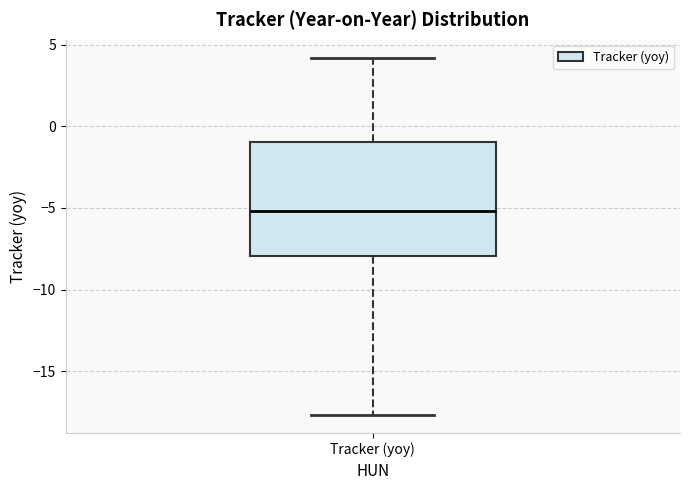

Read this box plot against the y-axis: the position of the median line, the range covered by the box, and the ends of both whiskers. The values are not printed on the chart, so give them approximately, as read against the axis.

median -5.0, box -8.0 to -1.0, whiskers -17.5 to 4.0